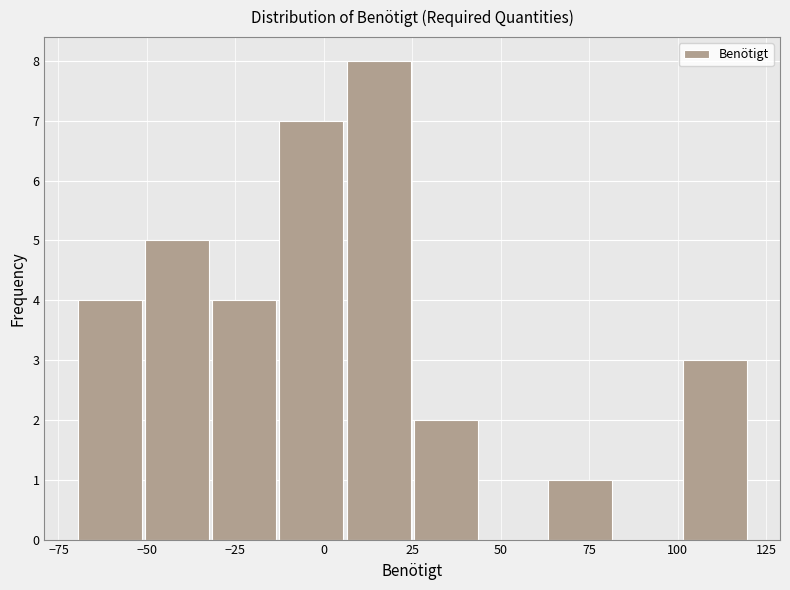

Around what value on the x-axis is the tallest bar? Give the approximate position of its centre, as read against the axis.

15